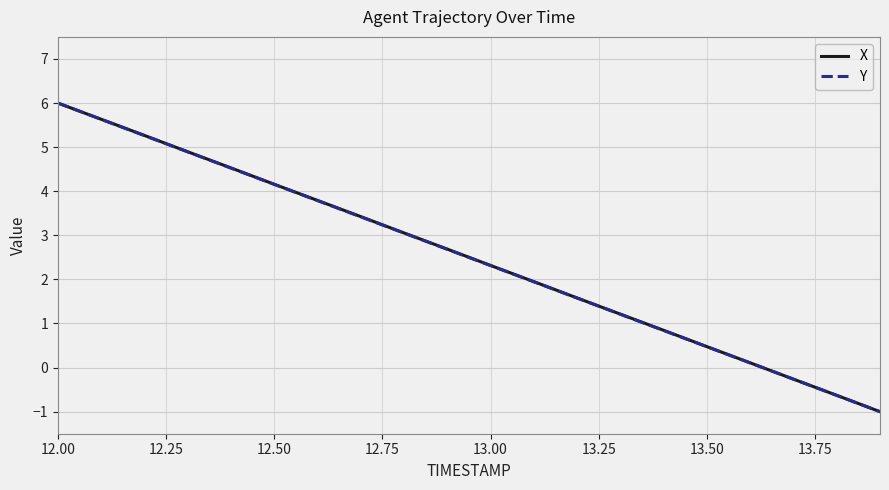

What is the minimum value shown in the chart?

-1.0